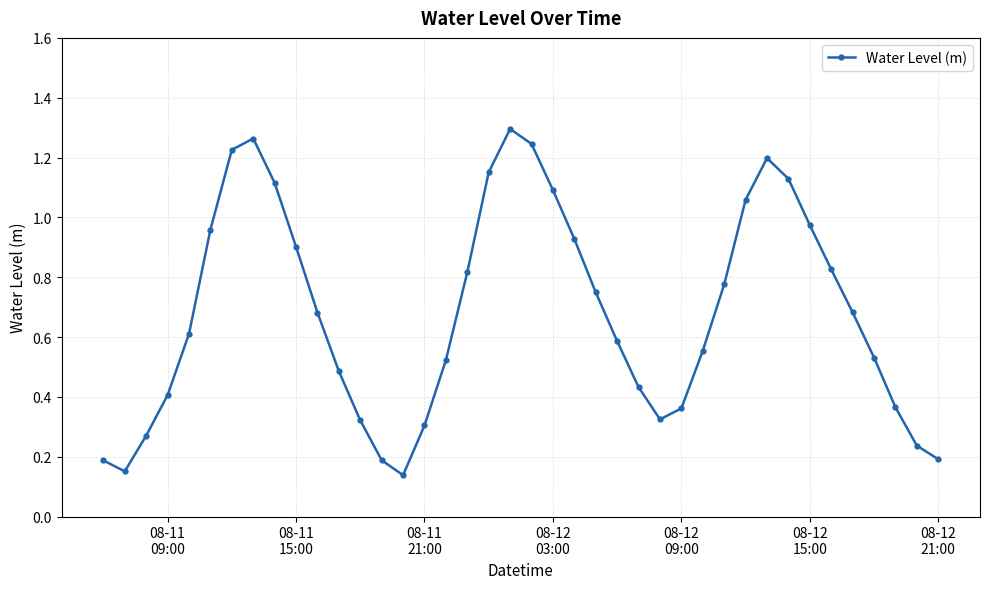

True or false: there are more than 2 points higher than both neighbors.

True